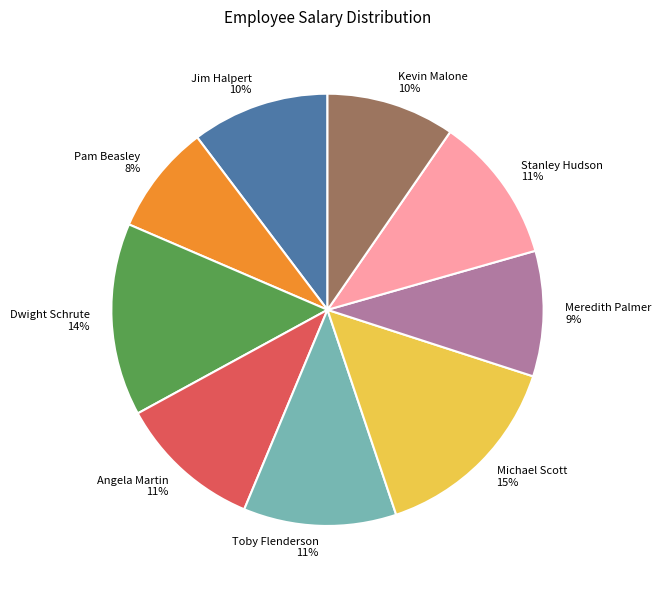

Combined, do Kevin Malone and Meredith Palmer account for over 50%?

No